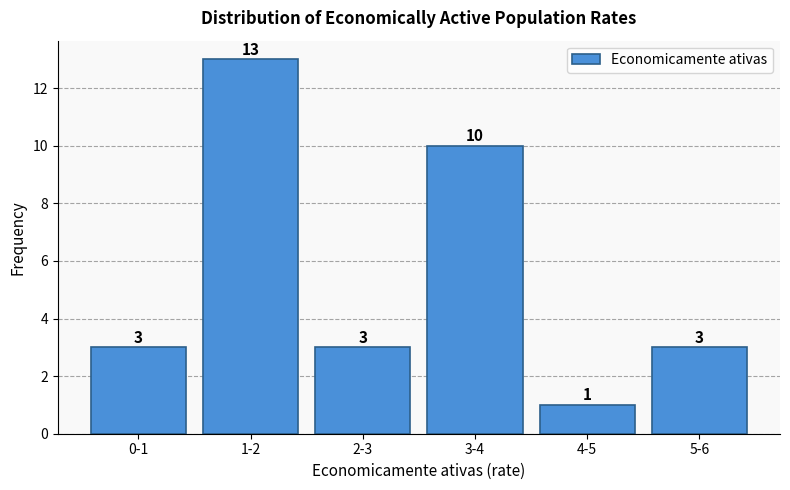

Reading left to right, extract all data points from this chart.

3	13	3	10	1	3